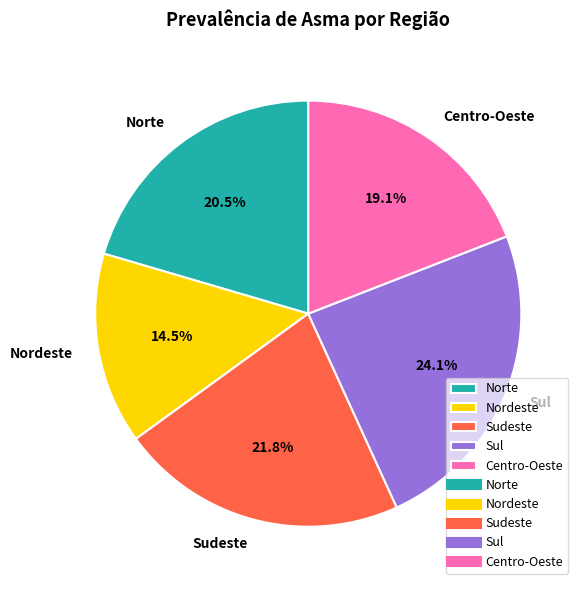

Which slice is the largest?

Sul